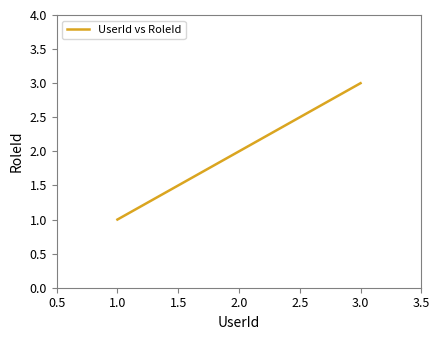

What is the sum of all values?

6